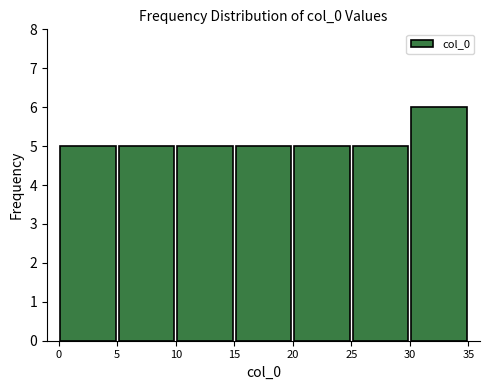

Over which range of the x-axis is the bar tallest?

30 to 35